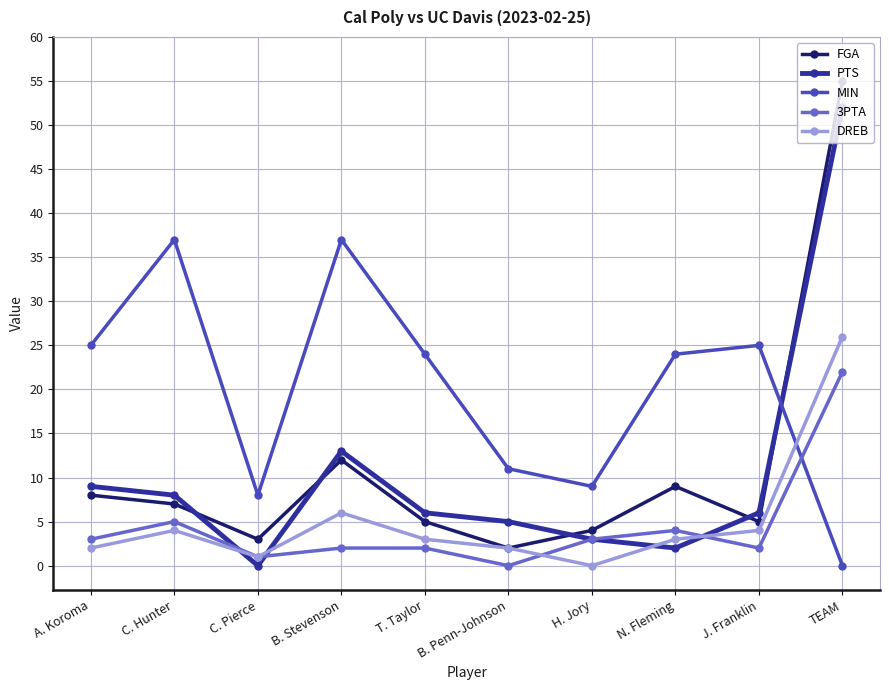

Between B. Stevenson and T. Taylor, which series saw the biggest shift?

MIN